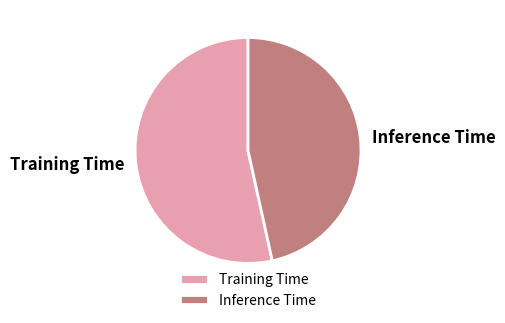

Is it true that Inference Time is 60% of the pie?

False